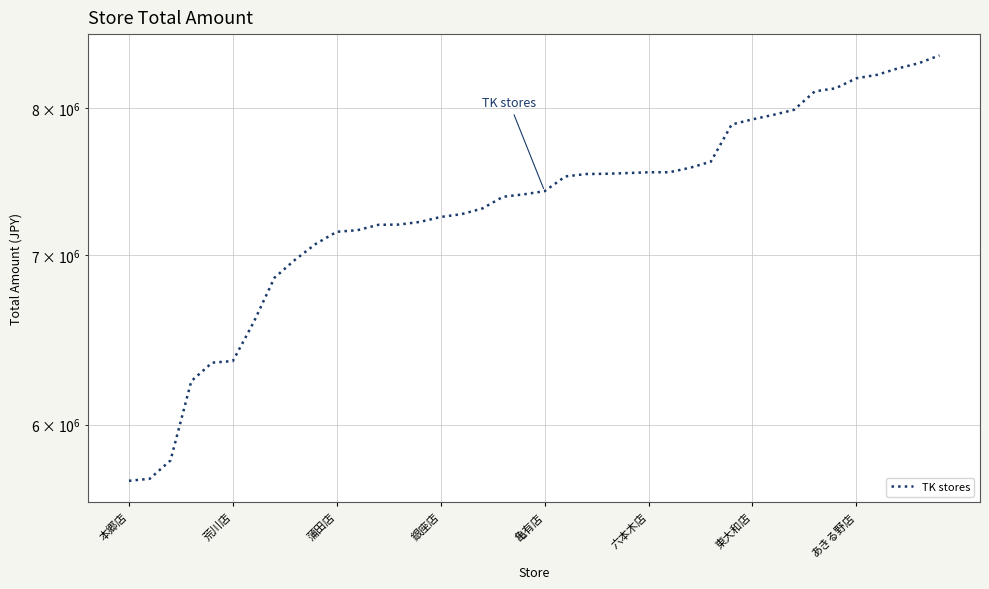

What is the change in value from 14 to 16?

+50782